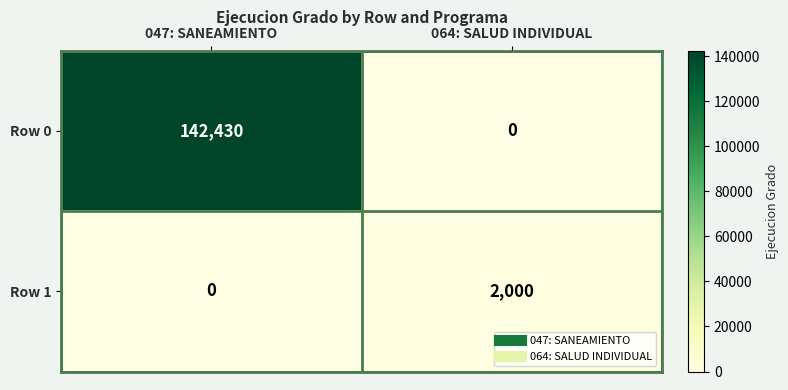

What is the average value of the Row 0 series?

71215